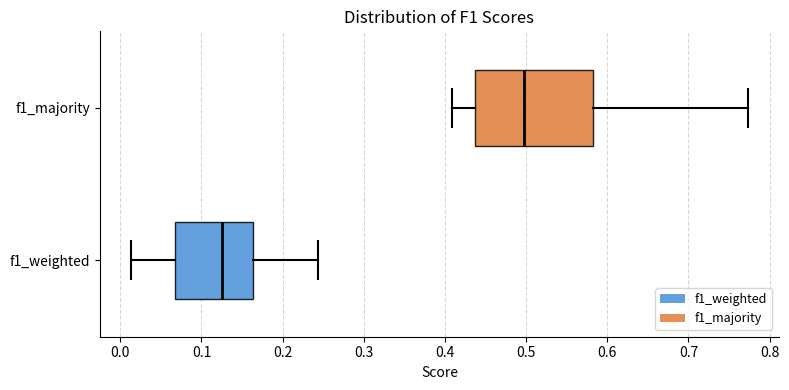

Reading bottom to top, read every box against the x-axis: the position of its median line, the range the box covers, and the ends of its whiskers. The values are not printed on the chart, so give them approximately, as read against the axis.

f1_weighted: median 0.13, box 0.07 to 0.16, whiskers 0.01 to 0.24
f1_majority: median 0.50, box 0.44 to 0.58, whiskers 0.41 to 0.77